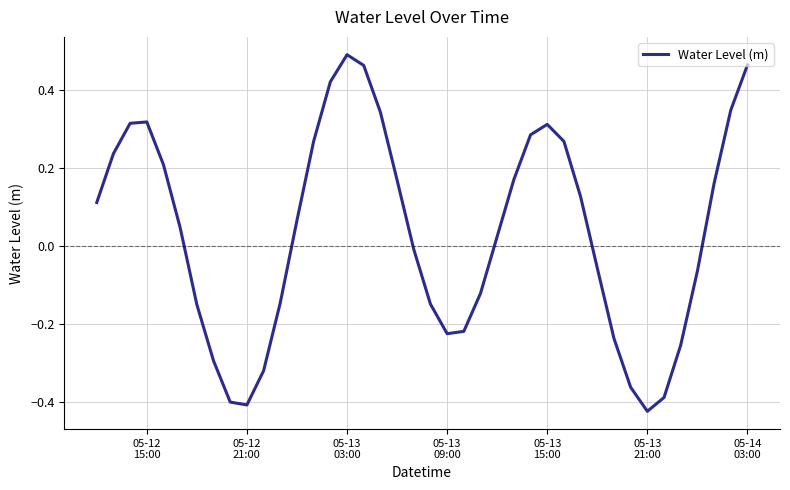

What is the sum of all values?

1.4